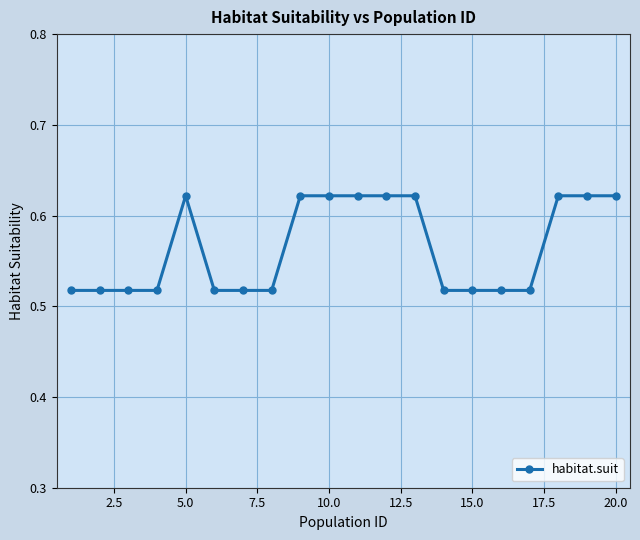

How many lines are shown in the chart?

1